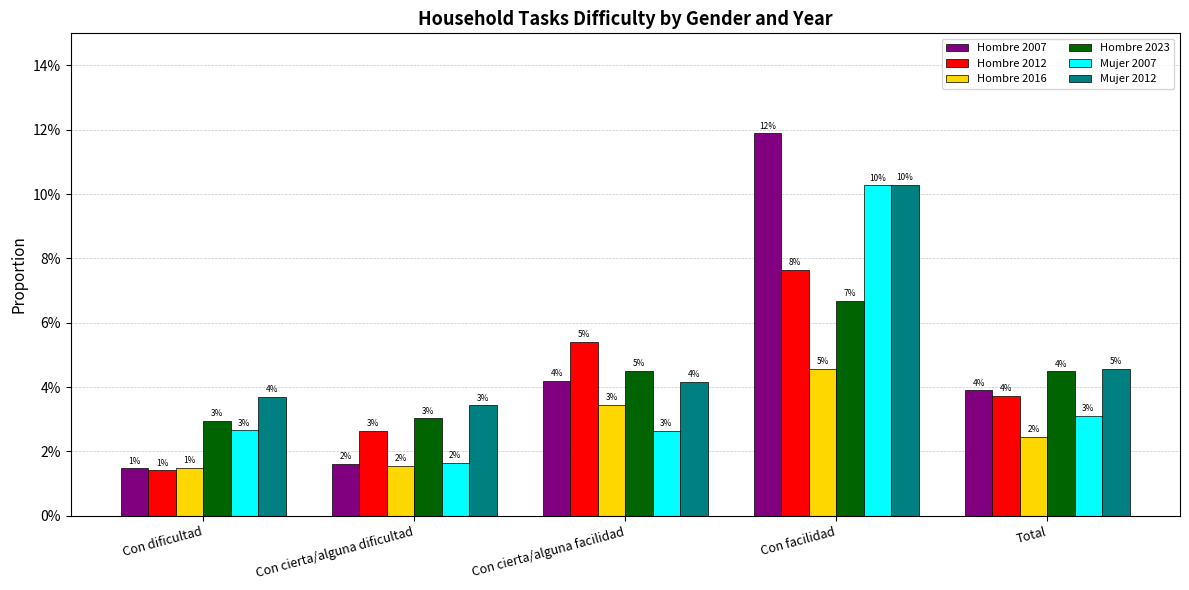

Where is Hombre 2016 nearest to the value 0?

Con dificultad